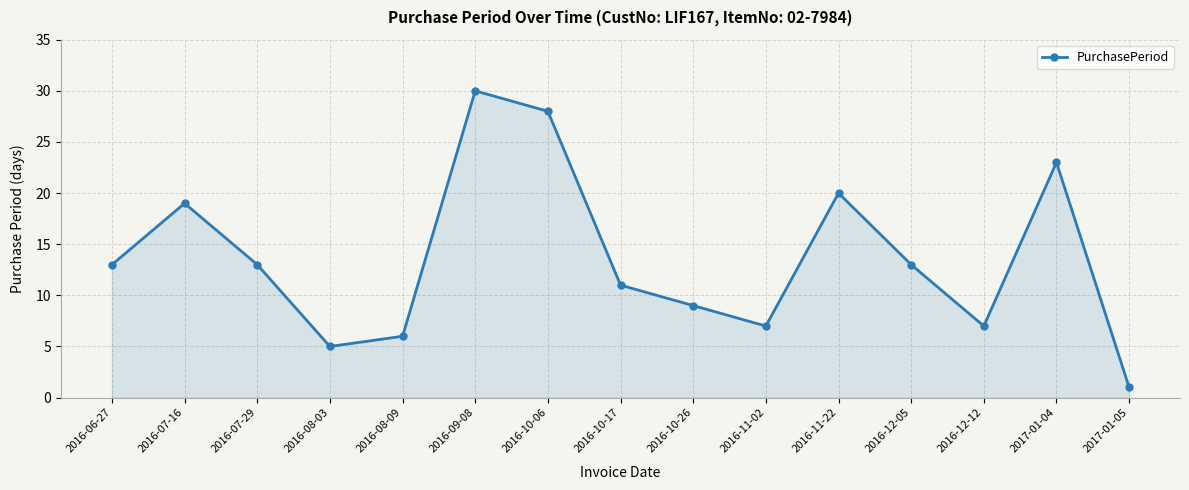

Reading left to right, transcribe all the data shown in this chart.

13	19	13	5	6	30	28	11	9	7	20	13	7	23	1